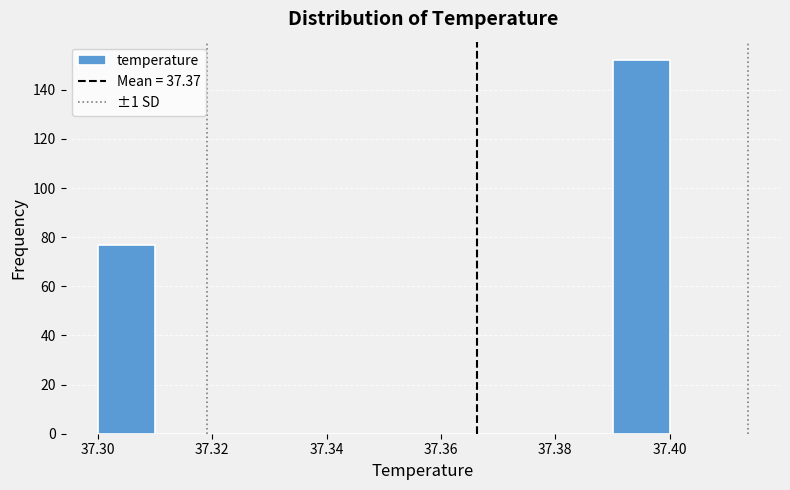

Reading left to right, transcribe this chart: for each bar, give the range it covers on the x-axis and its height. The values are not printed on the chart, so give them approximately, as read against the axis.

37.30 to 37.31: 78
37.31 to 37.32: 0
37.32 to 37.33: 0
37.33 to 37.34: 0
37.34 to 37.35: 0
37.35 to 37.36: 0
37.36 to 37.37: 0
37.37 to 37.38: 0
37.38 to 37.39: 0
37.39 to 37.40: 152